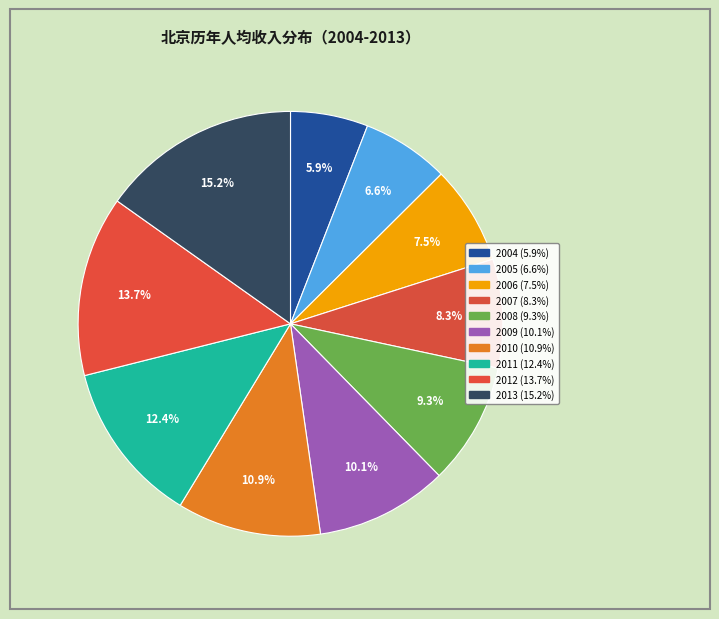

To the nearest percent, what is the combined percentage of 2005 and 2006?

14%